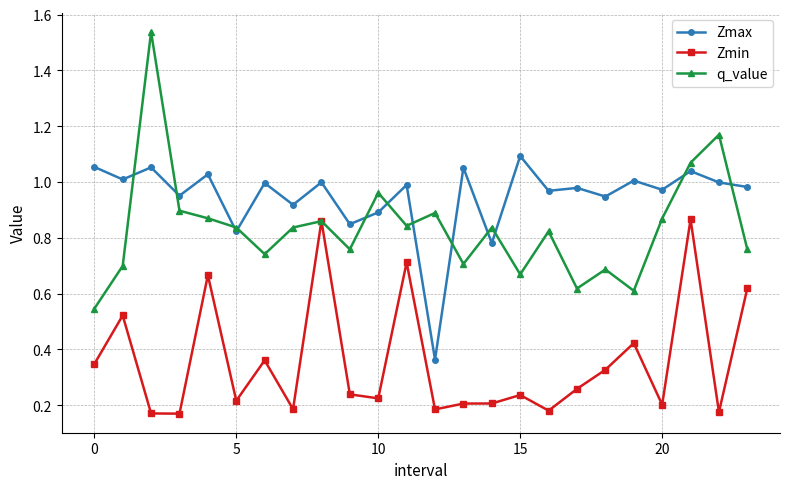

List the series in order of their peak value, lowest first.

Zmin, Zmax, q_value